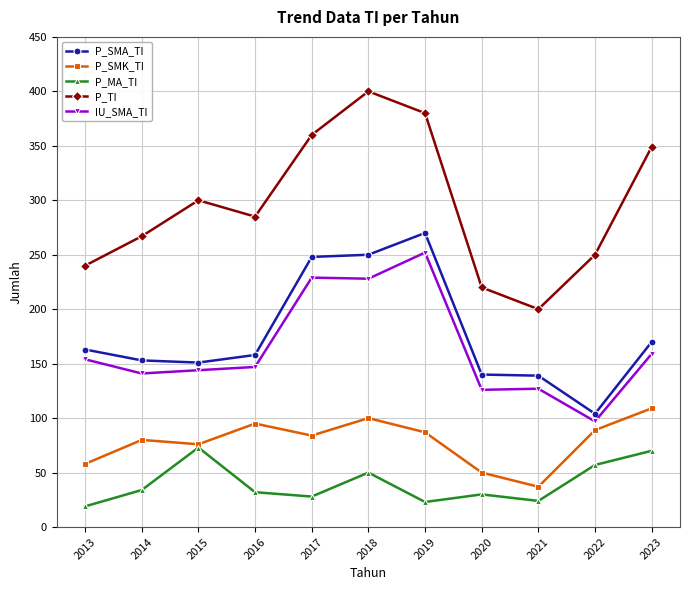

Which series has the largest range (max minus min)?

P_TI